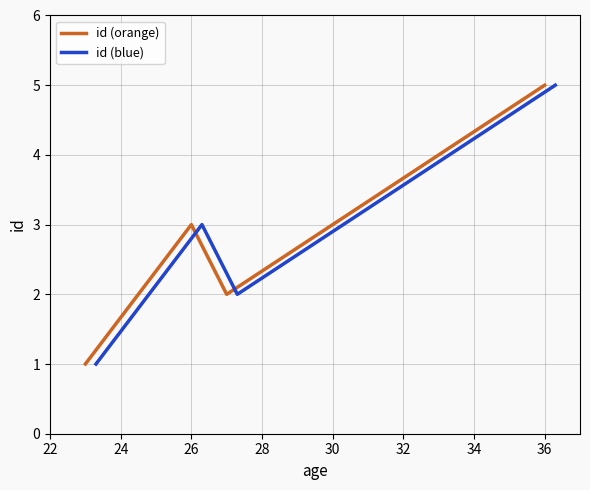

What is the average value of the id (blue) series?

3